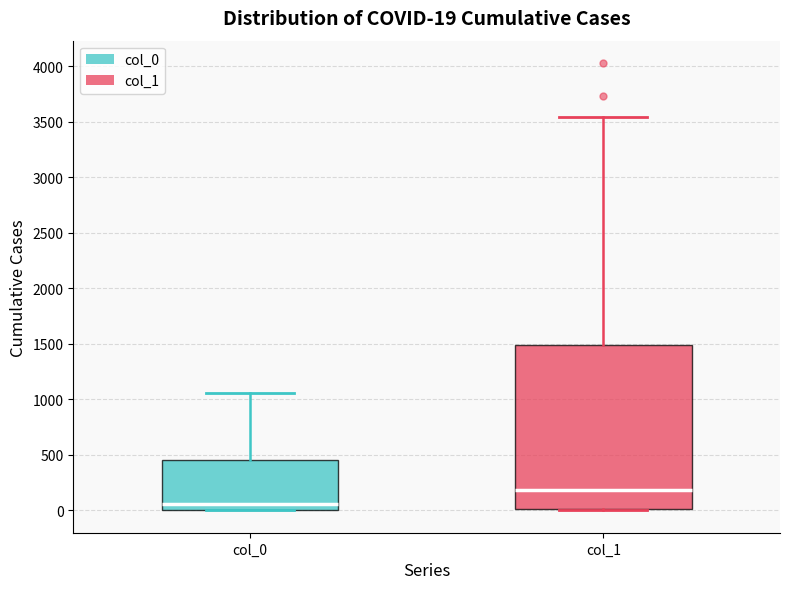

Which box's median line is the lowest?

col_0